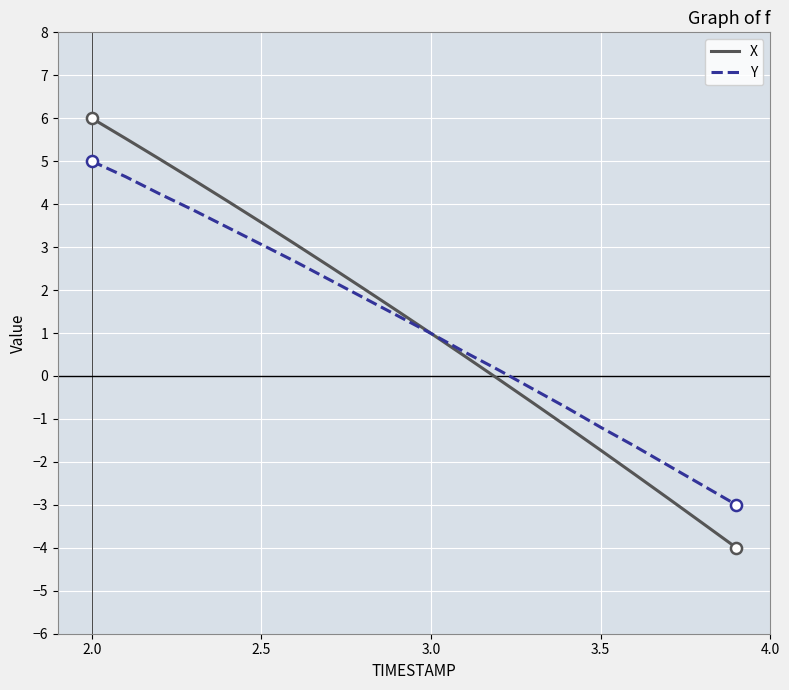

What are all the series names shown in the legend?

X, Y